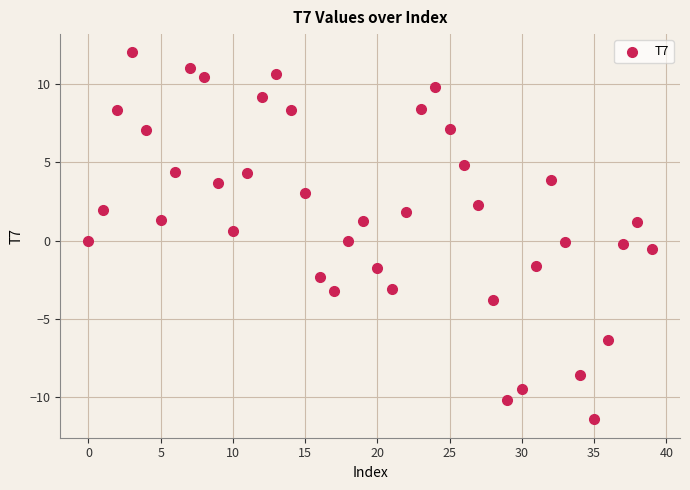

What is the range of Y values (max minus min)?

23.4